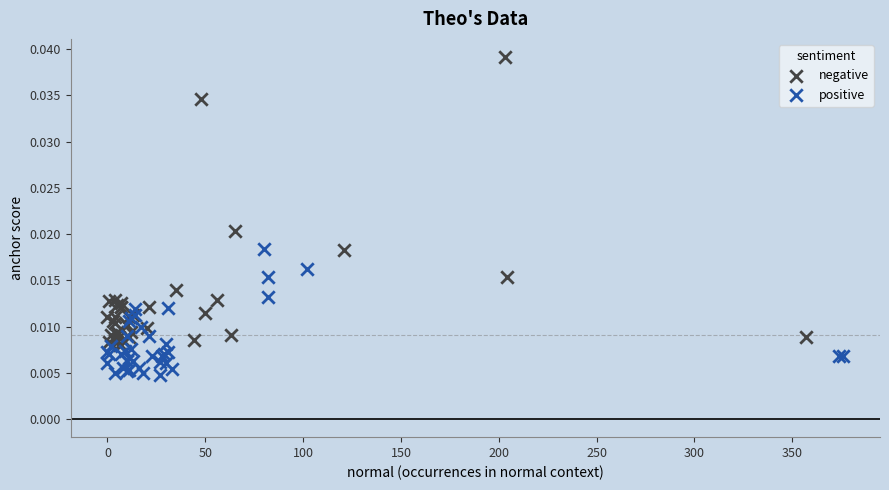

Which series reaches the maximum Y coordinate?

negative